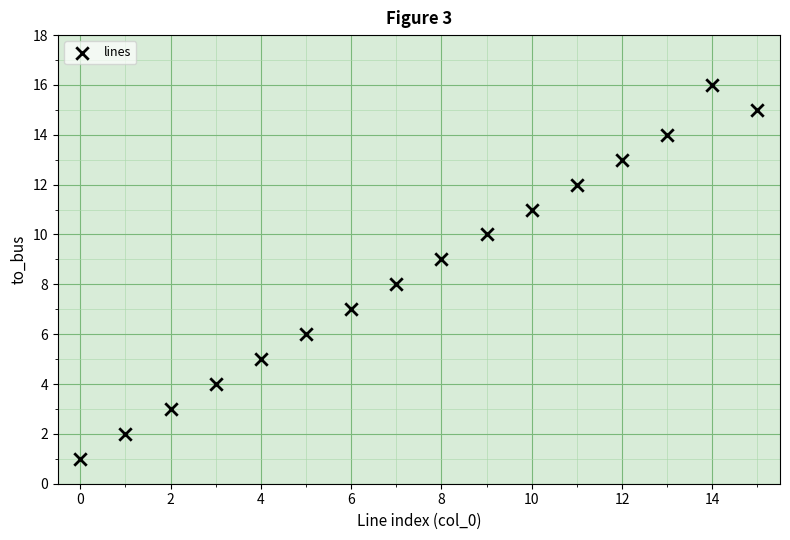

What is the range of Y values (max minus min)?

15